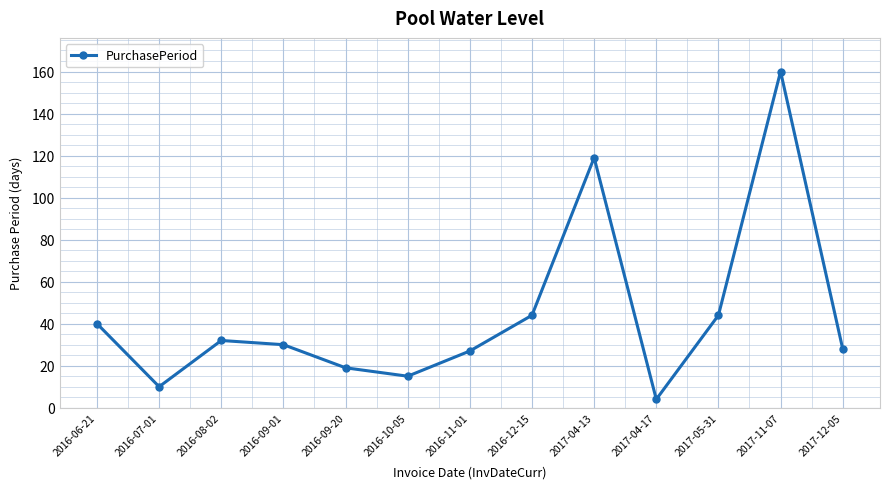

The value at 2016-09-20 is 27. True or false?

False